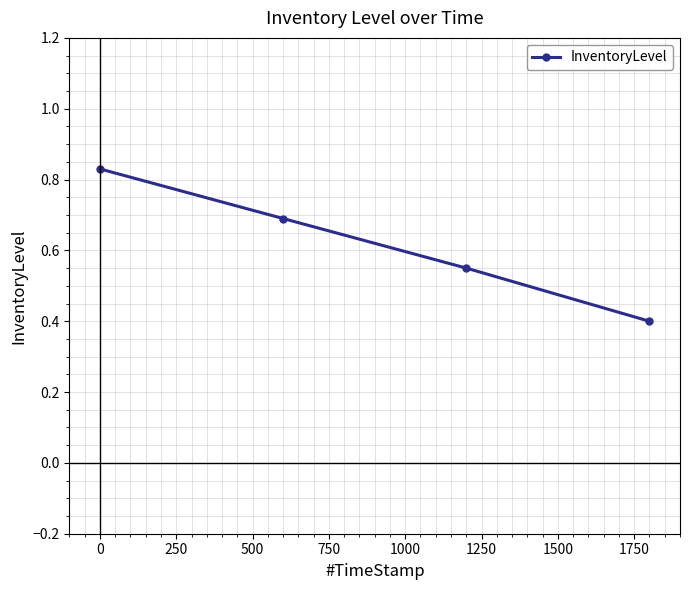

What is the smallest value displayed?

0.4